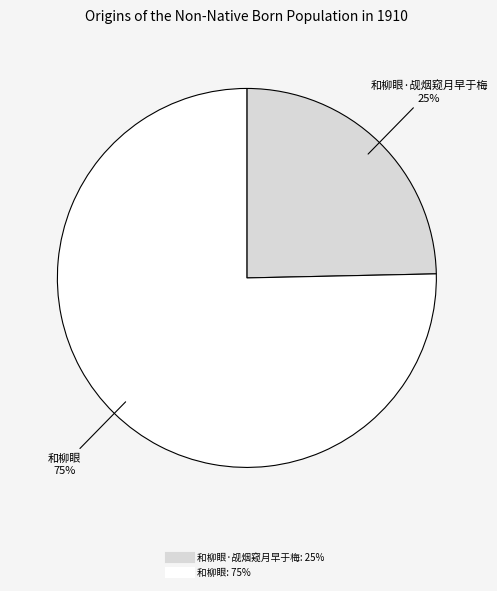

Does any single category account for the majority?

Yes